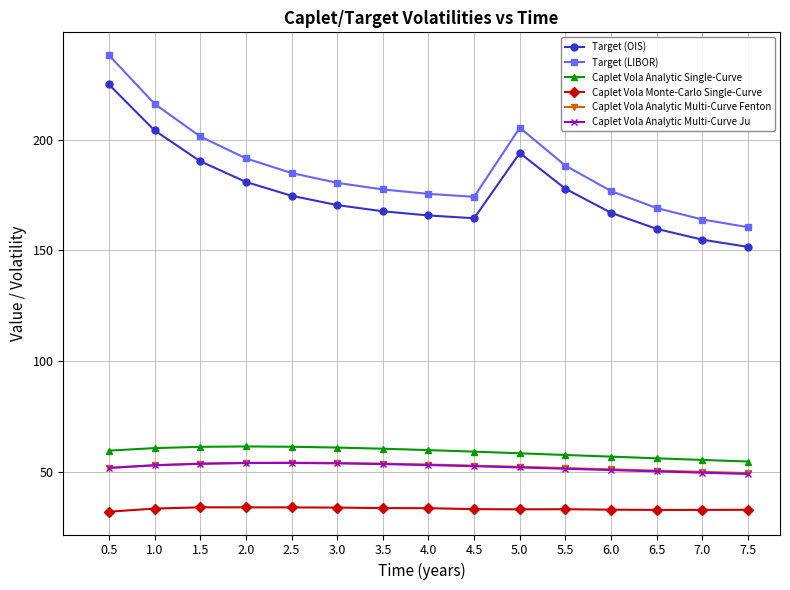

How many categories are shown in the chart?

15